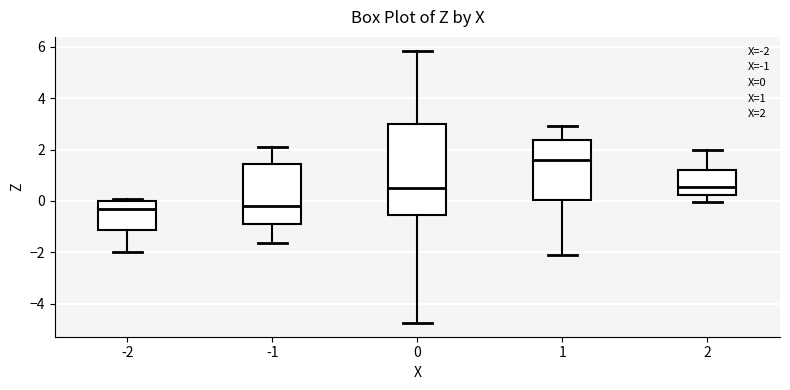

Reading left to right, transcribe this box plot: for each box, give where its median line is, the range the box spans, and where its two whiskers end, as read against the y-axis. The values are not printed on the chart, so give them approximately, as read against the axis.

-2: median -0.4, box -1.2 to 0.0, whiskers -2.0 to 0.0 (just above the box's upper edge)
-1: median -0.2, box -0.8 to 1.4, whiskers -1.6 to 2.0
0: median 0.4, box -0.6 to 3.0, whiskers -4.8 to 5.8
1: median 1.6, box 0.0 to 2.4, whiskers -2.2 to 3.0
2: median 0.6, box 0.2 to 1.2, whiskers 0.0 to 2.0